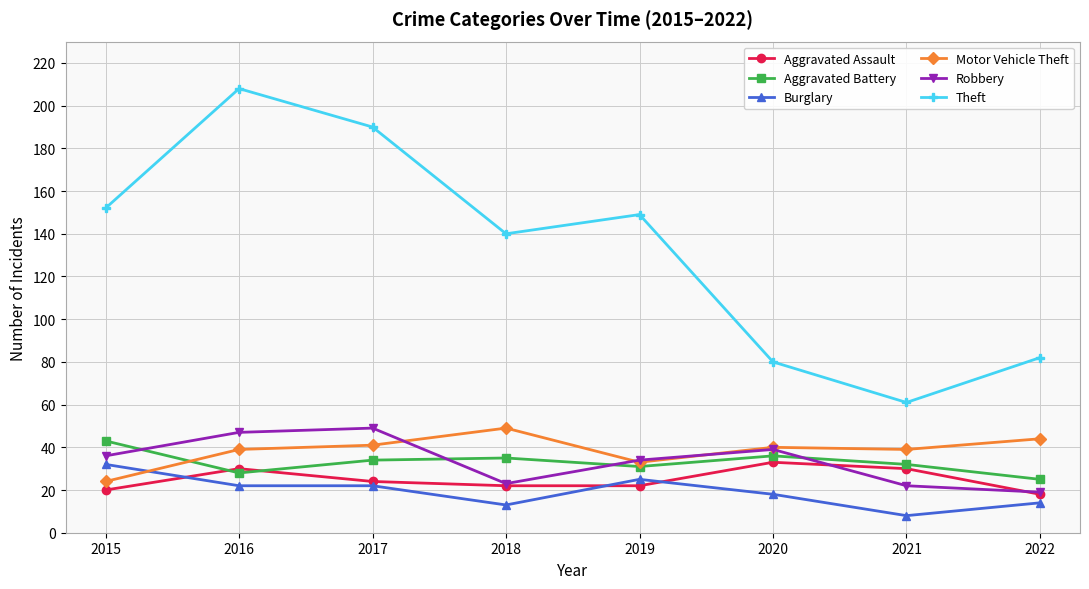

True or false: Burglary and Theft cross at least once.

False